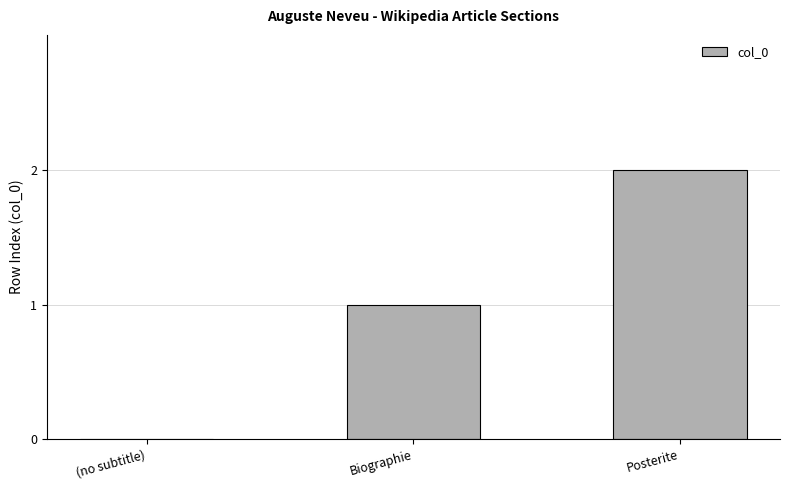

True or false: the data shows 1 at Biographie.

True